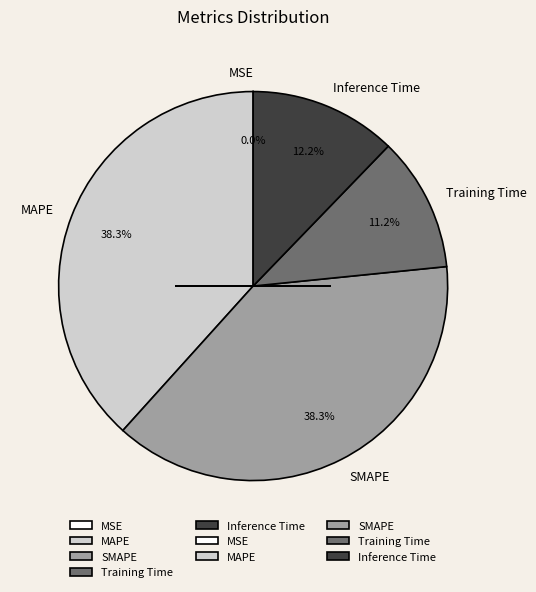

How much of the chart is everything except SMAPE?

61.7%